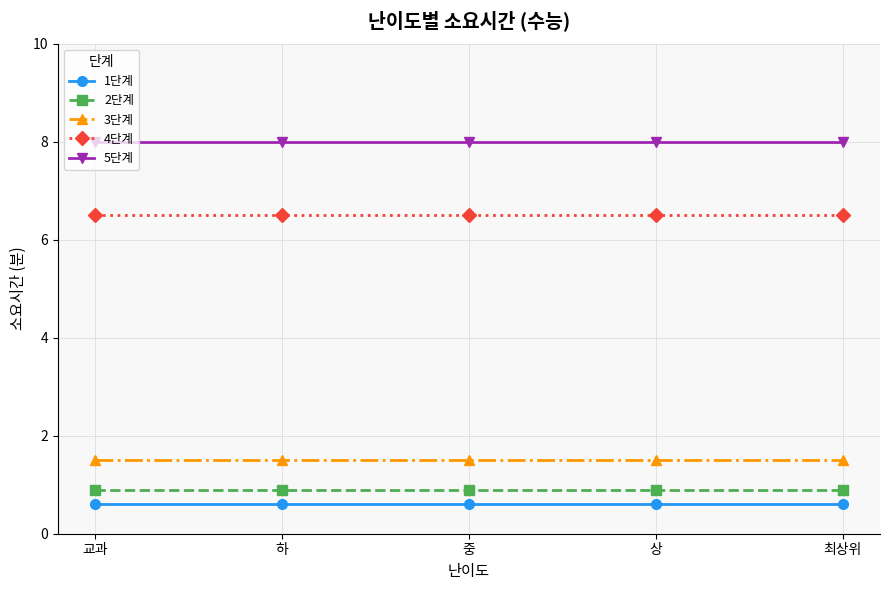

Reading left to right, list all the values displayed in this chart.

1단계: 0.6	0.6	0.6	0.6	0.6
2단계: 0.9	0.9	0.9	0.9	0.9
3단계: 1.5	1.5	1.5	1.5	1.5
4단계: 6.5	6.5	6.5	6.5	6.5
5단계: 8.0	8.0	8.0	8.0	8.0